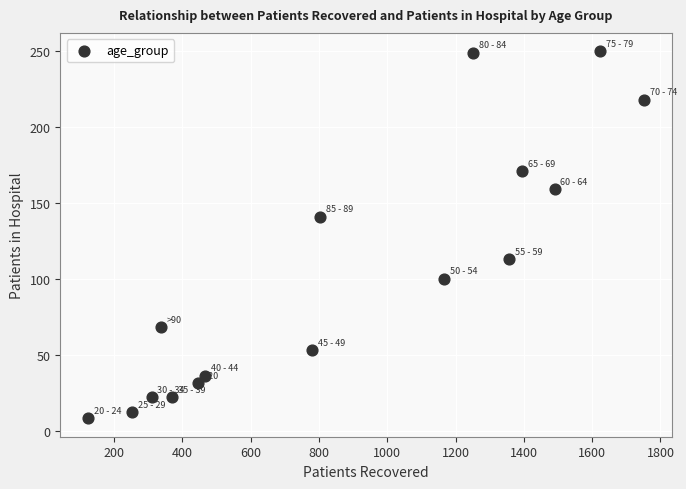

What is the range of X values (max minus min)?

1628